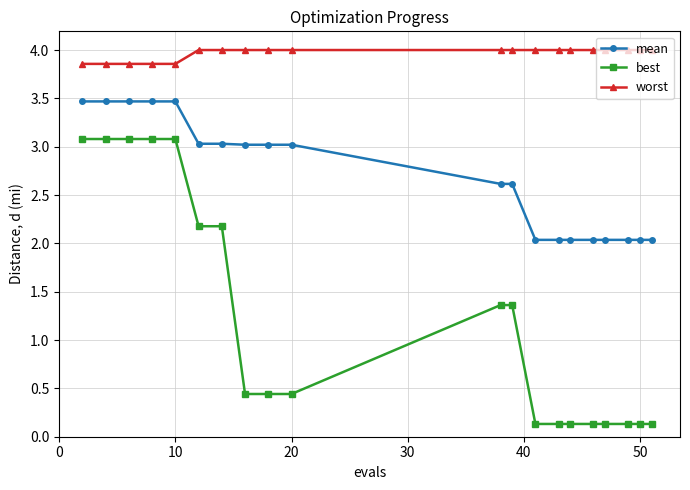

What is the value of the mean point at the 19th from the left?

2.0